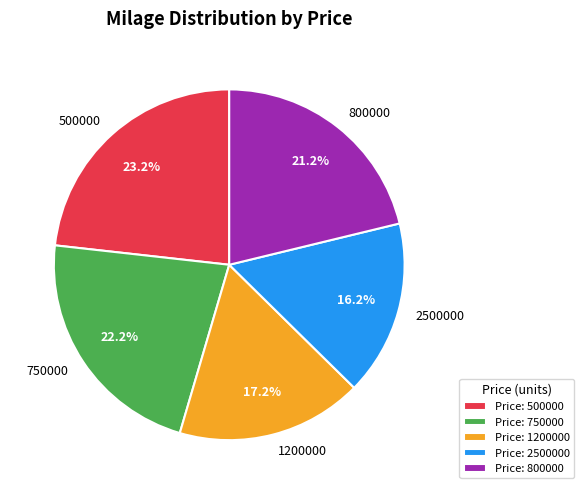

Rank the categories by value from highest to lowest.

500000, 750000, 800000, 1200000, 2500000